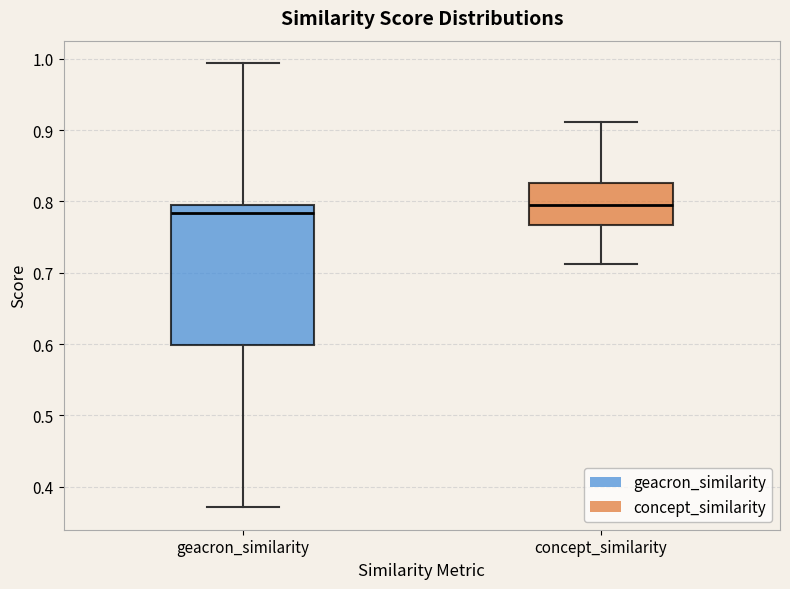

Comparing the boxes themselves (not the whiskers), which one is the tallest?

geacron_similarity